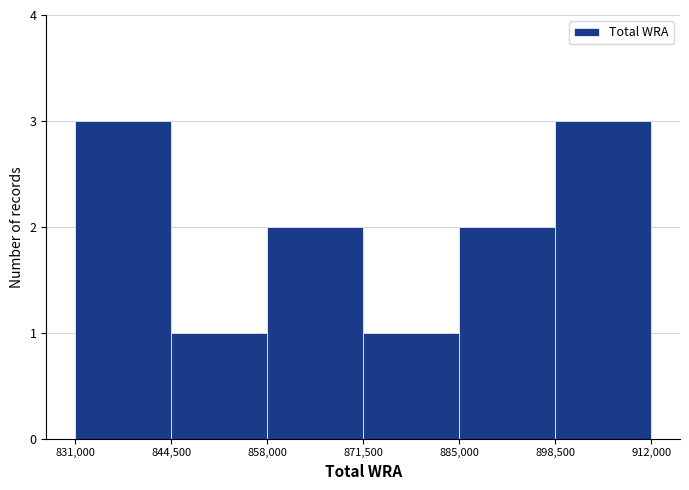

Reading left to right, transcribe this chart: for each bar, give the range it covers on the x-axis and its height. The values are not printed on the chart, so give them approximately, as read against the axis.

831,000 to 844,500: 3
844,500 to 858,000: 1
858,000 to 871,500: 2
871,500 to 885,000: 1
885,000 to 898,500: 2
898,500 to 912,000: 3